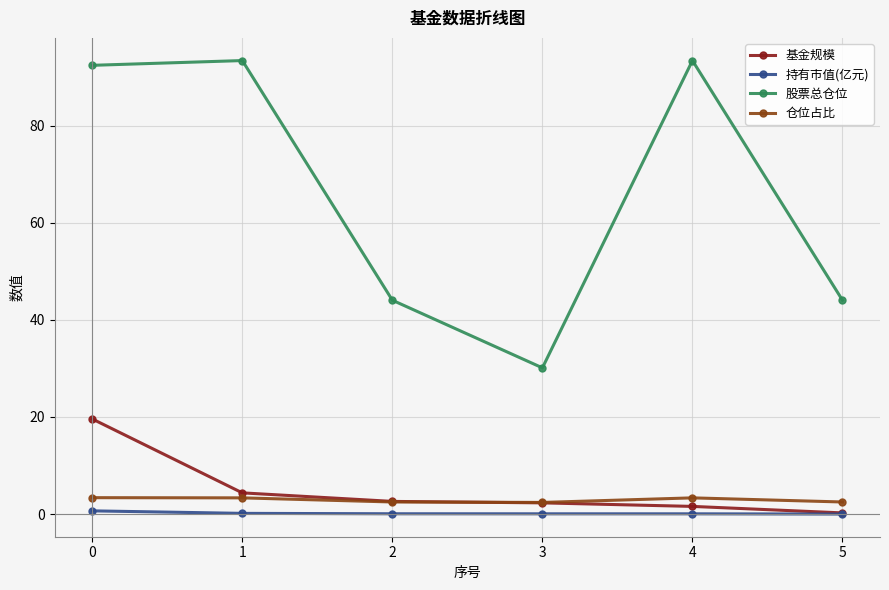

What is the average value of the 持有市值(亿元) series?

0.2